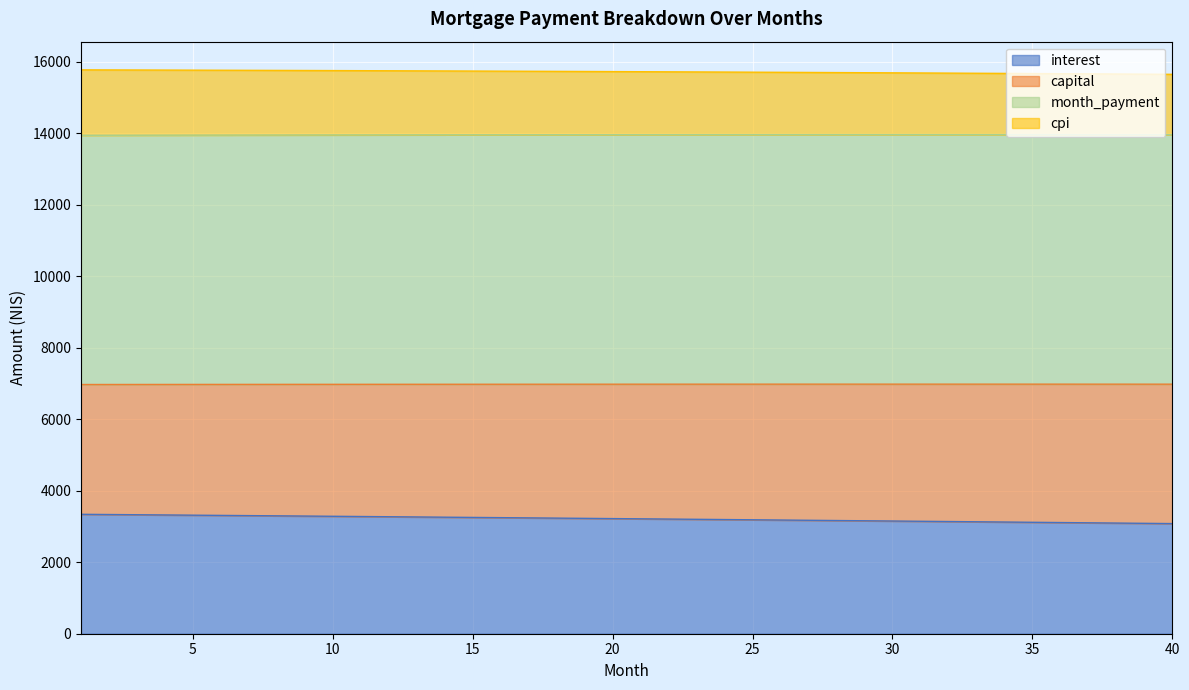

The month_payment series shows 13938.5 at 1. True or false?

True